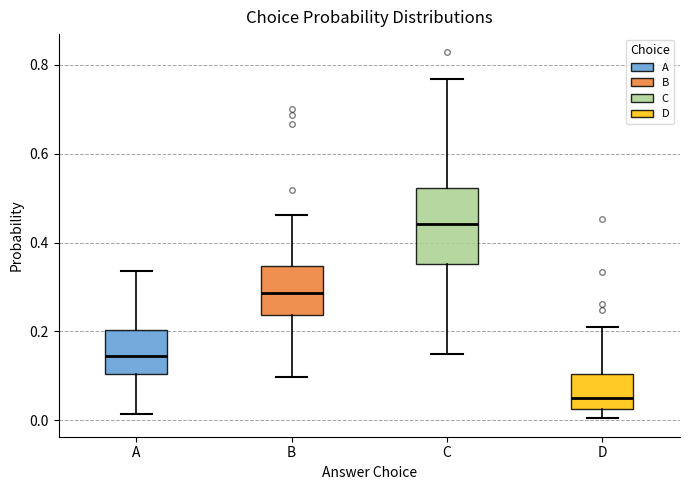

Reading left to right, read every box against the y-axis: the position of its median line, the range the box covers, and the ends of its whiskers. The values are not printed on the chart, so give them approximately, as read against the axis.

A: median 0.14, box 0.10 to 0.20, whiskers 0.02 to 0.34
B: median 0.28, box 0.24 to 0.34, whiskers 0.10 to 0.46
C: median 0.44, box 0.36 to 0.52, whiskers 0.14 to 0.76
D: median 0.04, box 0.02 to 0.10, whiskers 0.00 to 0.22